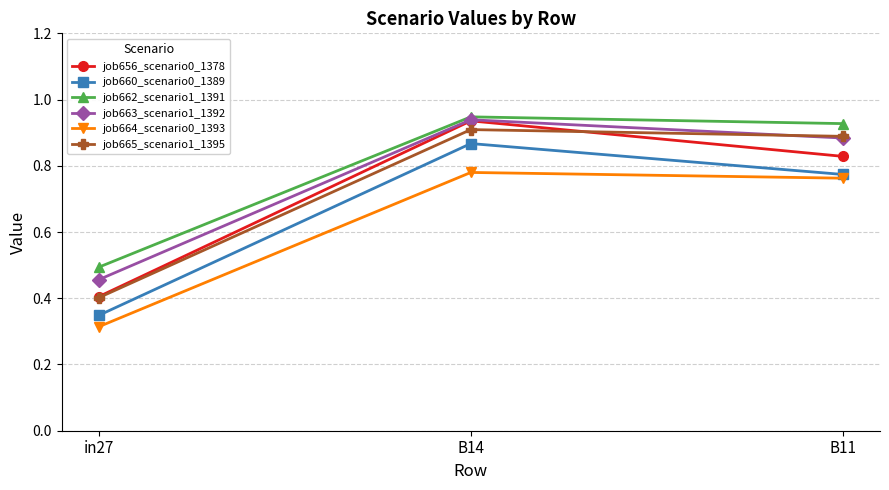

The value of job662_scenario1_1391 at B14 is 0.9. True or false?

True